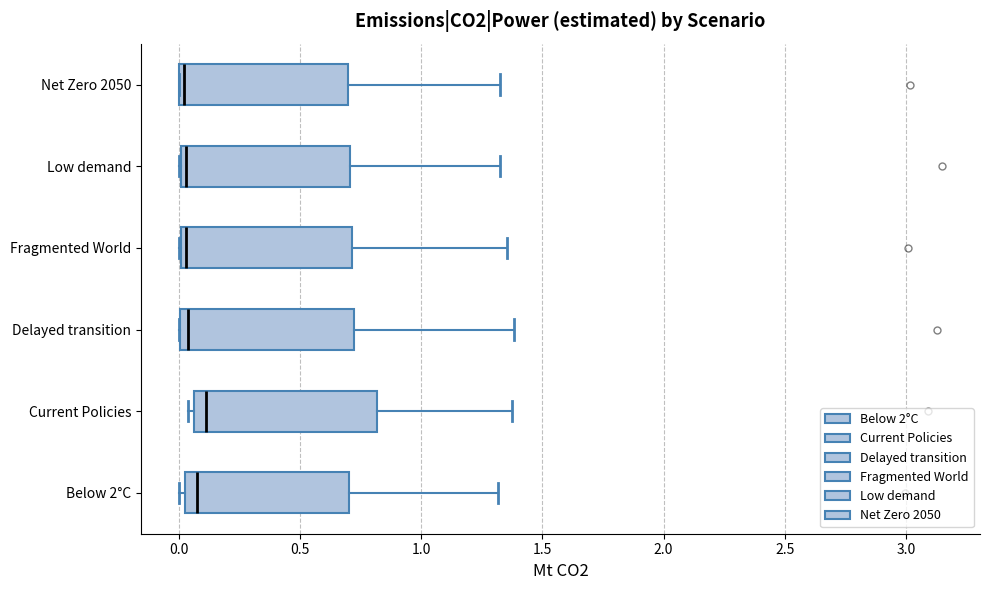

Reading bottom to top, read every box against the x-axis: the position of its median line, the range the box covers, and the ends of its whiskers. The values are not printed on the chart, so give them approximately, as read against the axis.

Below 2°C: median 0.10, box 0.00 to 0.70, whiskers 0.00 (just left of the box's left edge) to 1.30
Current Policies: median 0.10, box 0.05 to 0.80, whiskers 0.05 (just left of the box's left edge) to 1.35
Delayed transition: median 0.05, box 0.00 to 0.70, whiskers 0.00 to 1.40
Fragmented World: median 0.05, box 0.00 to 0.70, whiskers 0.00 to 1.35
Low demand: median 0.05, box 0.00 to 0.70, whiskers 0.00 to 1.35
Net Zero 2050: median 0.00 (just right of the box's left edge), box 0.00 to 0.70, whiskers 0.00 to 1.35